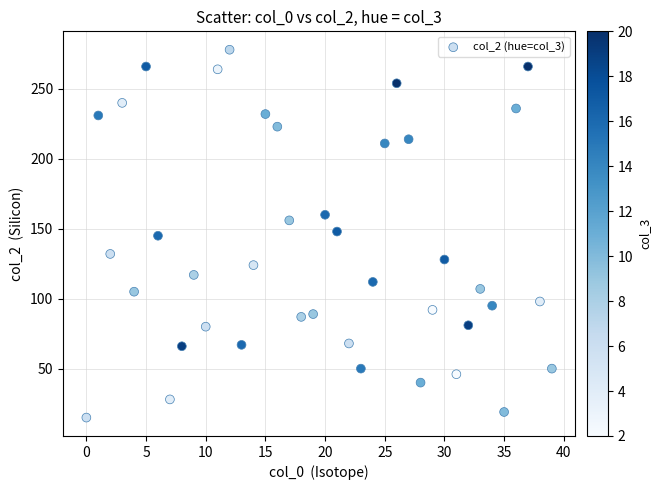

Count the number of points in this scatter plot.

40